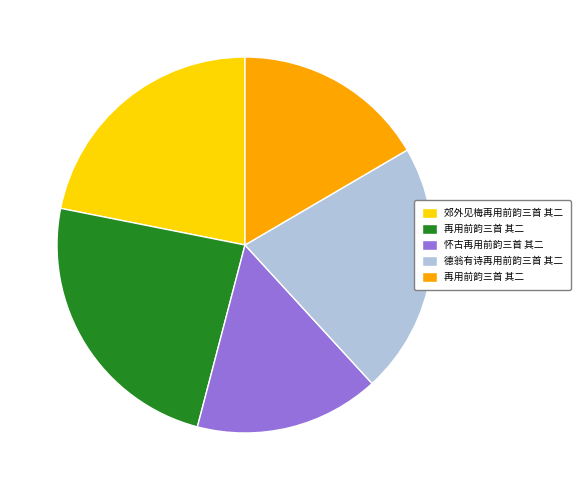

Is there a majority slice in this chart?

No